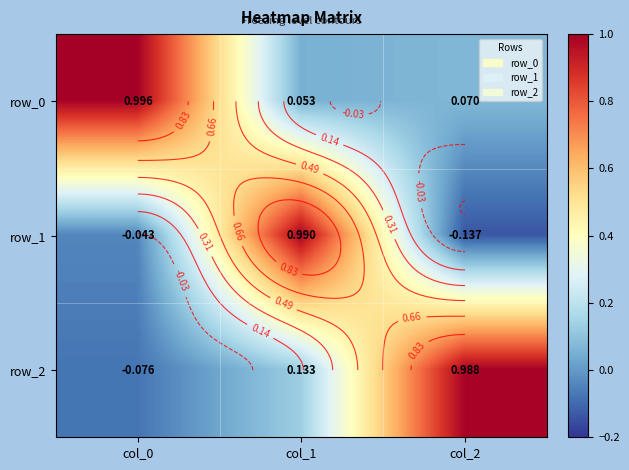

What is the sum of all row_2 values?

1.0